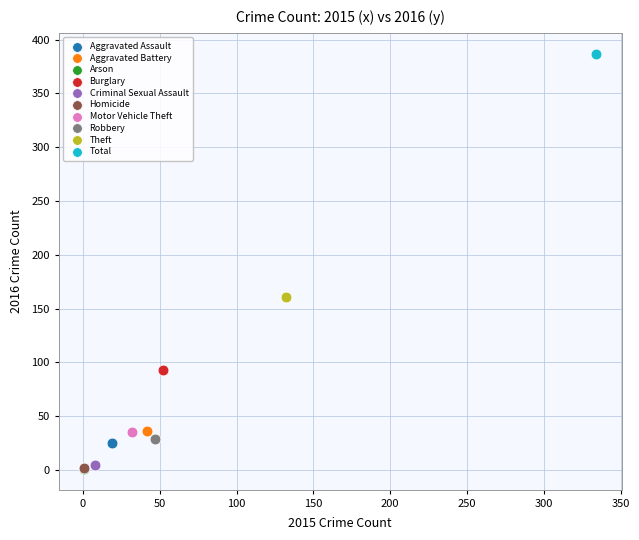

What are all the series names shown in the legend?

Aggravated Assault, Aggravated Battery, Arson, Burglary, Criminal Sexual Assault, Homicide, Motor Vehicle Theft, Robbery, Theft, Total